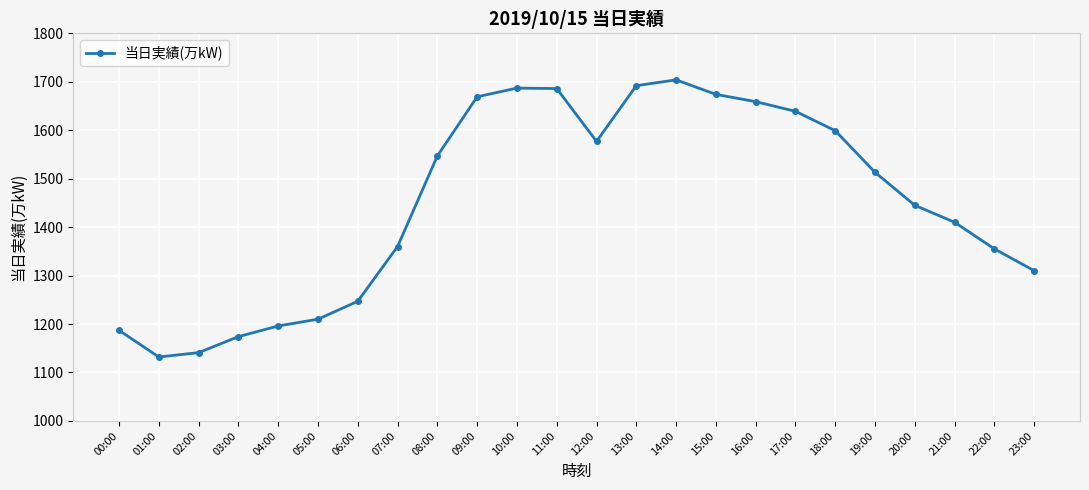

Does the chart have visible grid lines?

Yes